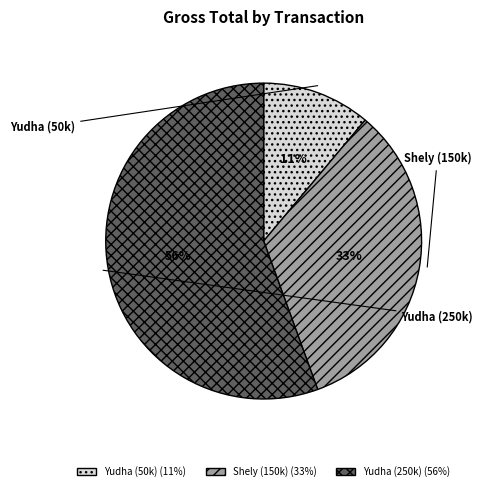

To the nearest percent, what is the average slice percentage?

33%